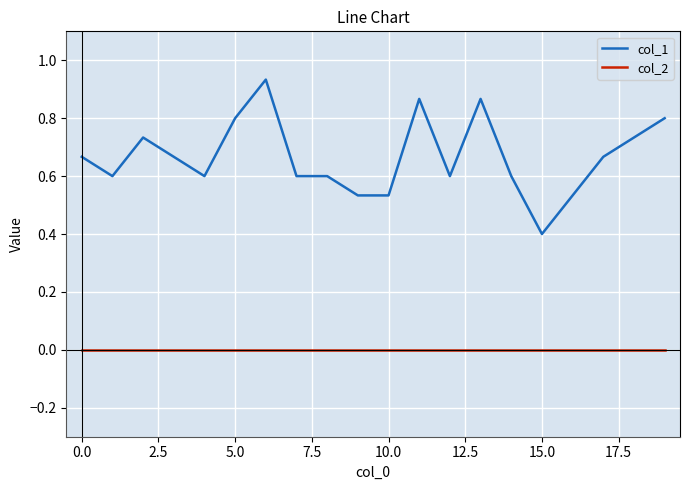

Which series has the largest total across all categories?

col_1